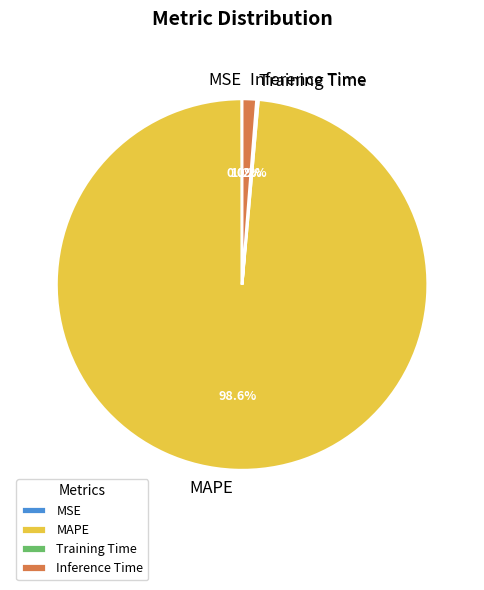

Which slice is the largest?

MAPE